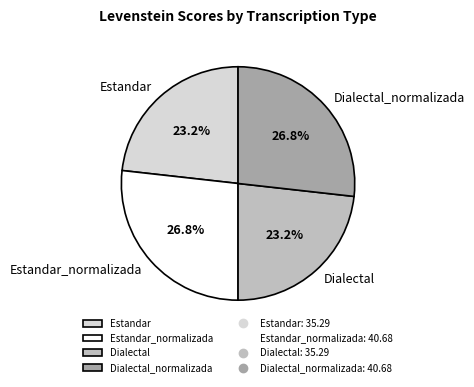

How many slices are in this pie chart?

4